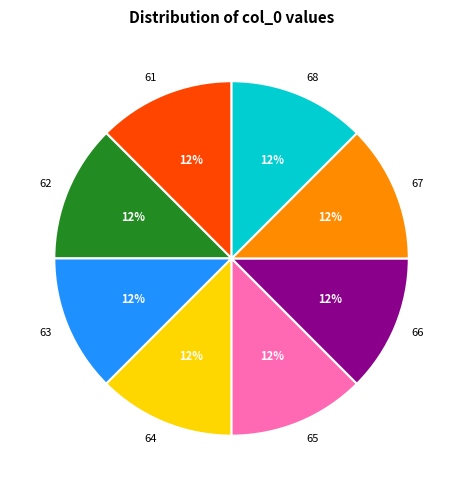

Is it true that 63 is 23% of the pie?

False